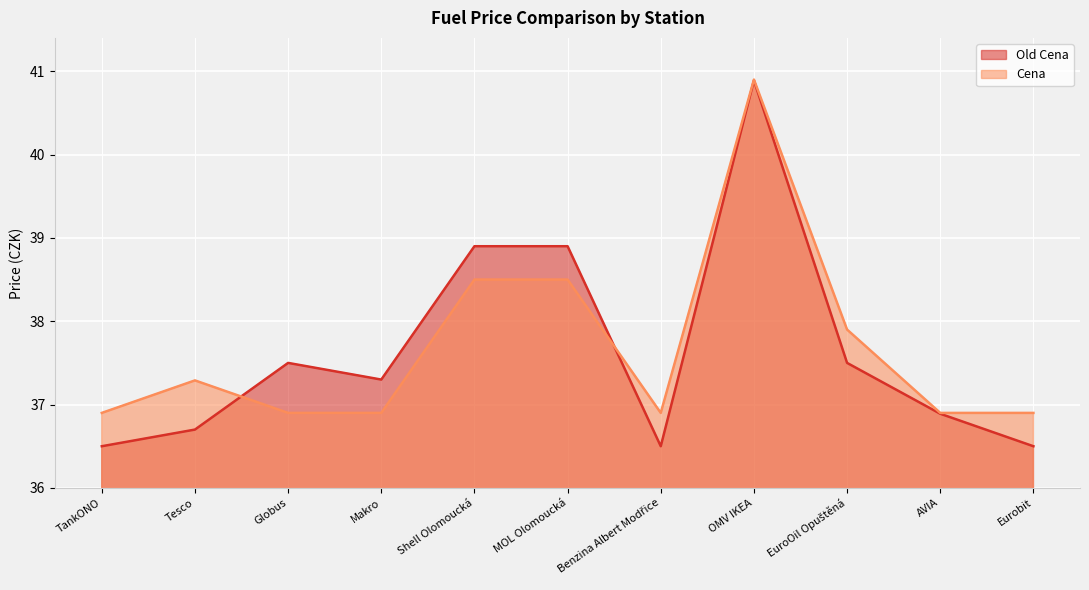

How many interior local valleys does the Old Cena series have?

2